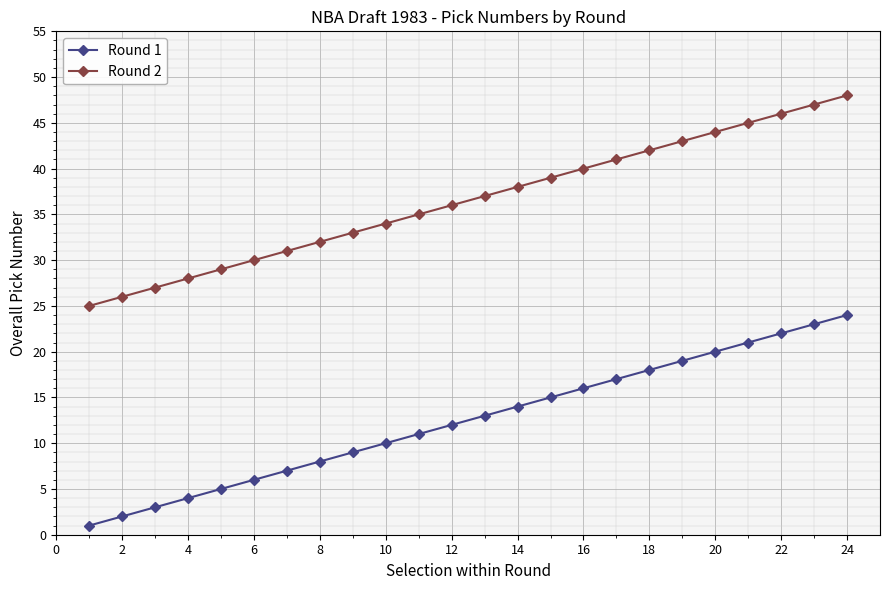

True or false: Round 2 and Round 1 intersect in this chart.

False